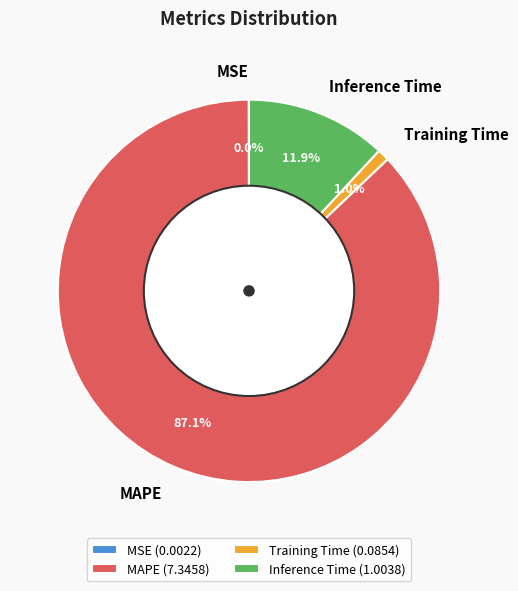

Does MAPE represent more than half of the total?

Yes